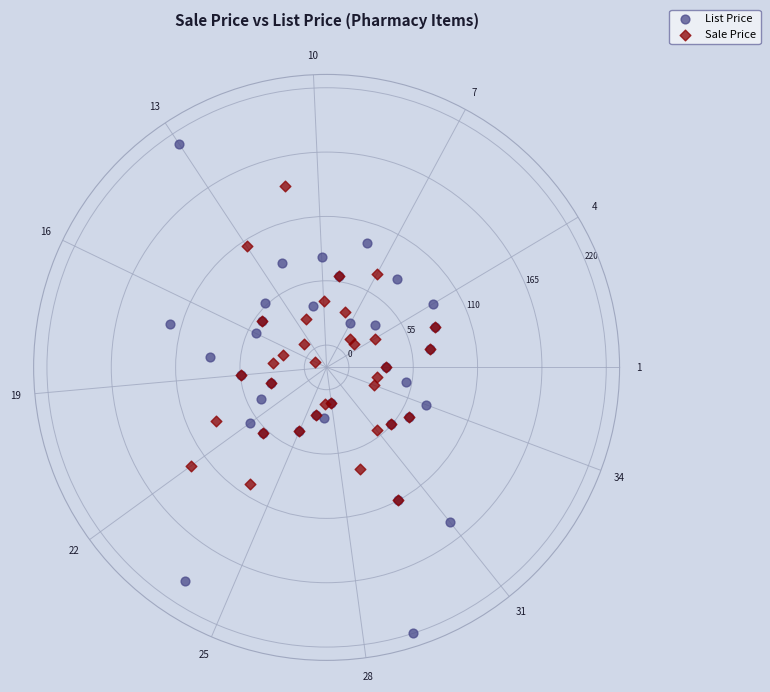

Which series has the largest Y range (max minus min)?

List Price